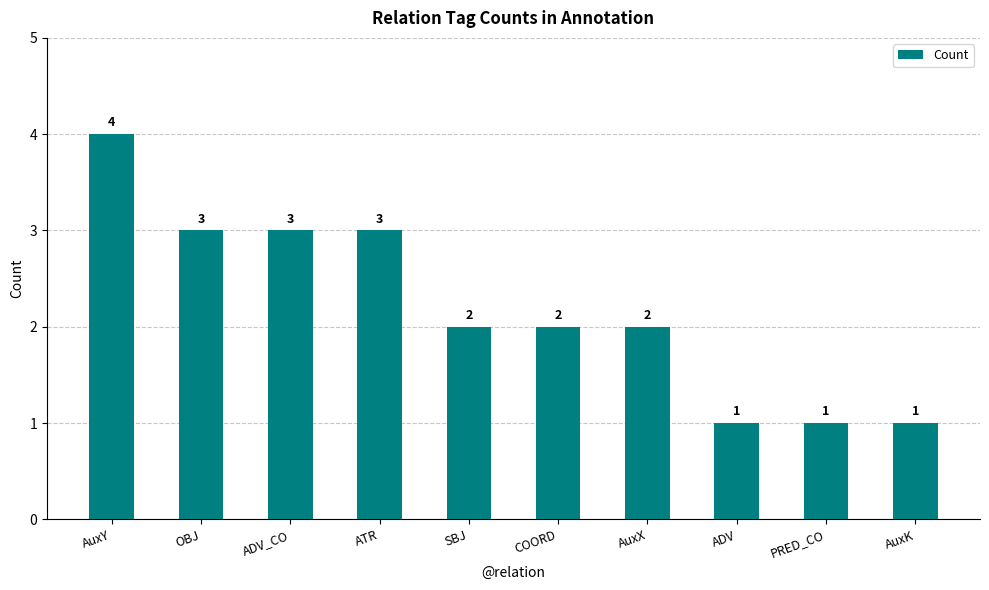

Where does the data first go above 2?

AuxY